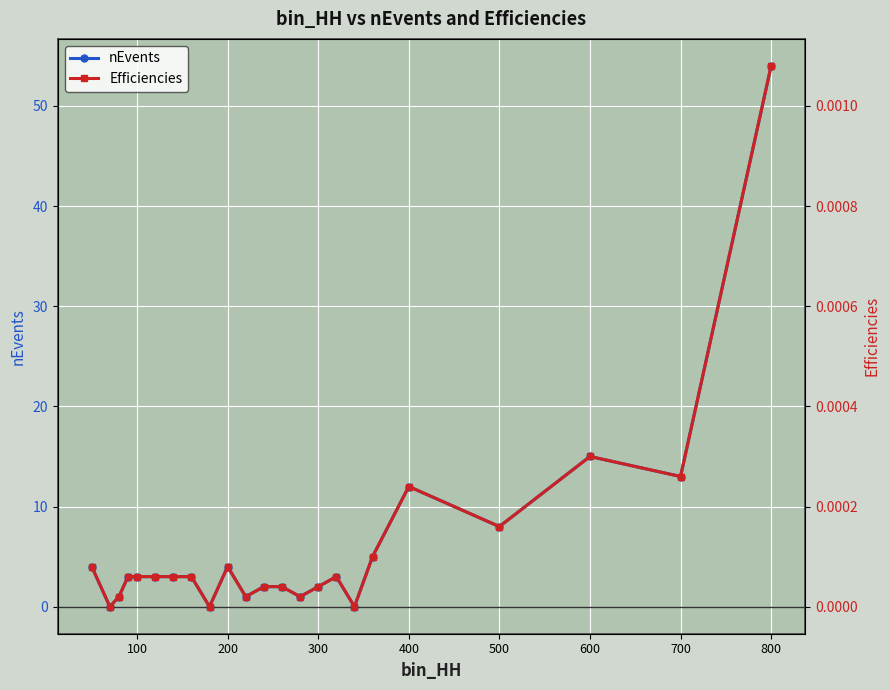

What is the difference between the nEvents values at 600 and 100?

12